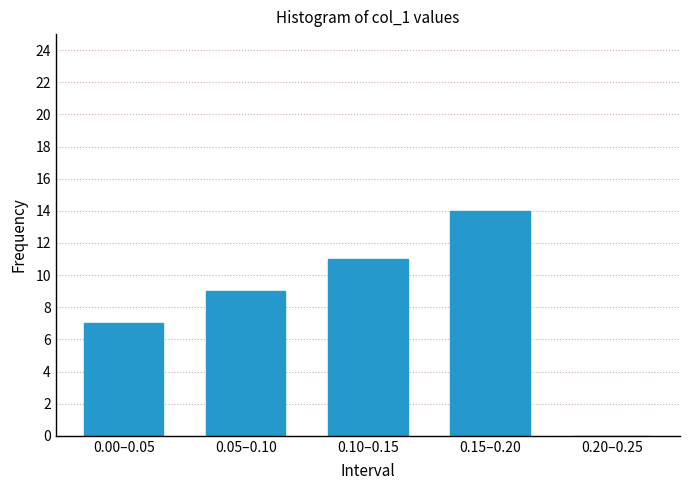

Reading left to right, extract all data points from this chart.

0.00–0.05=7	0.05–0.10=9	0.10–0.15=11	0.15–0.20=14	0.20–0.25=0